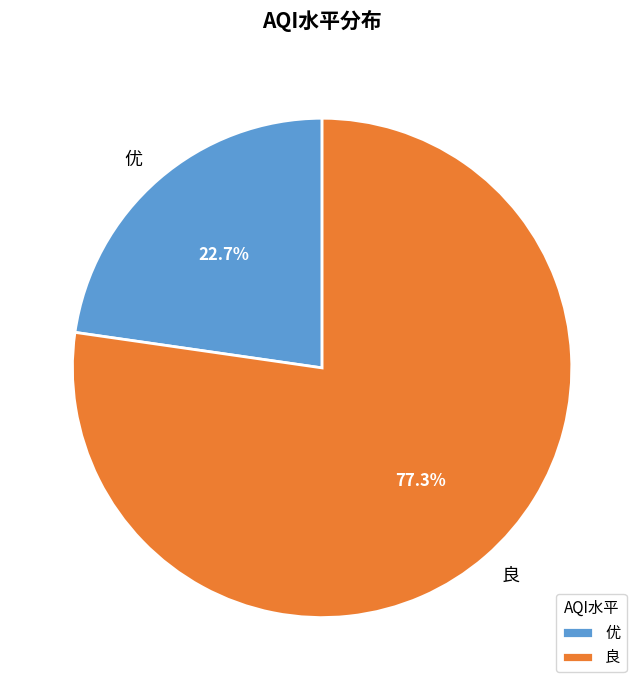

To the nearest percent, what is the combined percentage of 良 and 优?

100%